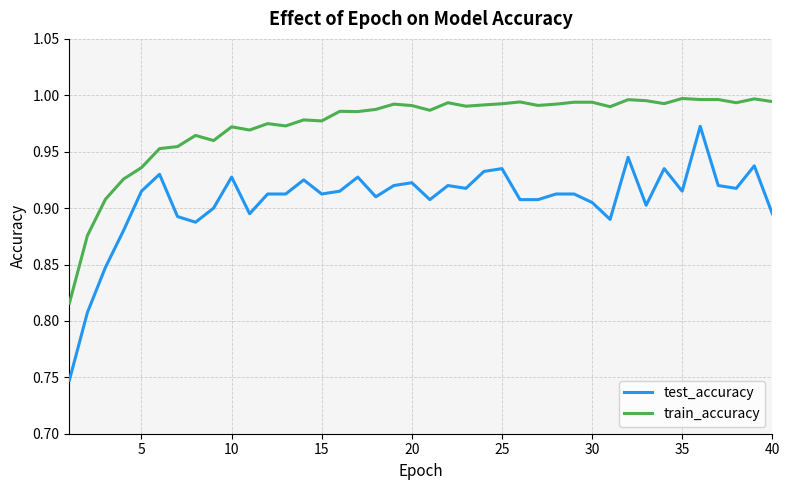

What is the difference between the second highest and minimum values in the test_accuracy series?

0.2